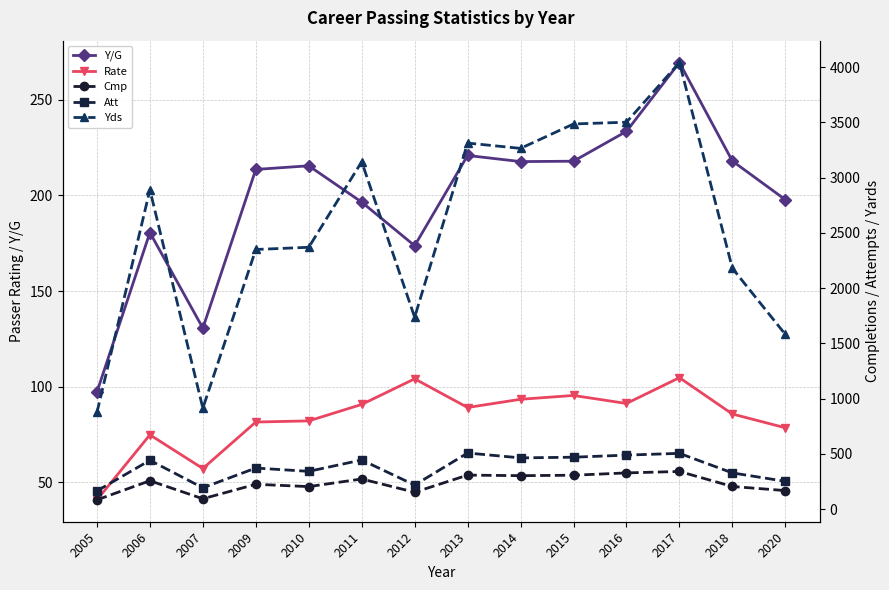

What is the average value of the Yds series?

2546.4